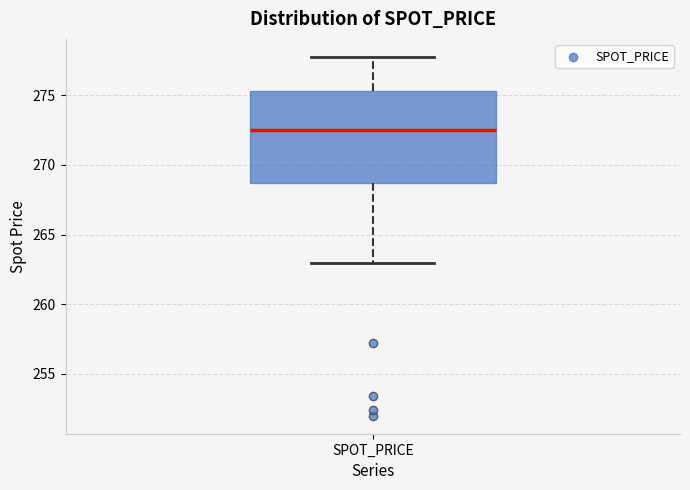

Transcribe this box plot: give where the median line is, the range the box spans, and where the two whiskers end, as read against the y-axis. The values are not printed on the chart, so give them approximately, as read against the axis.

median 272.5, box 268.5 to 275.5, whiskers 263.0 to 278.0